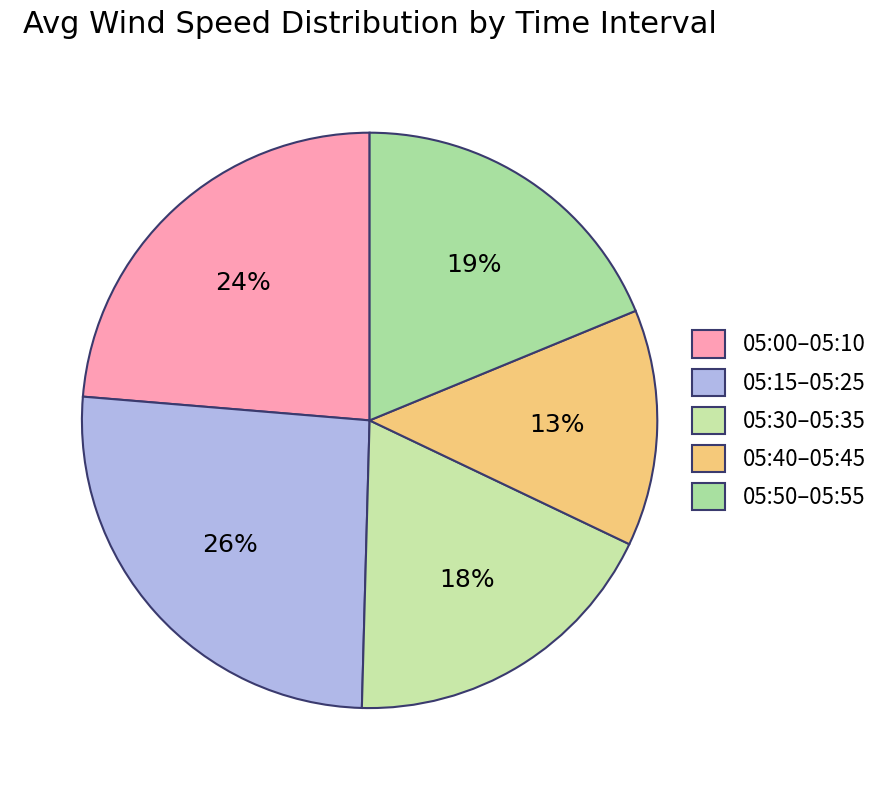

Count the number of slices in the pie.

5